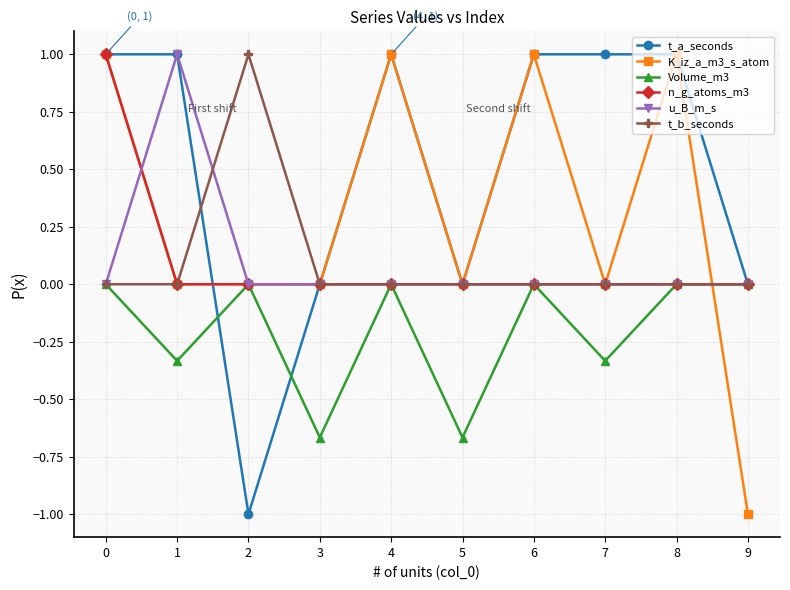

True or false: u_B_m_s has more than 0 interior local peaks.

True